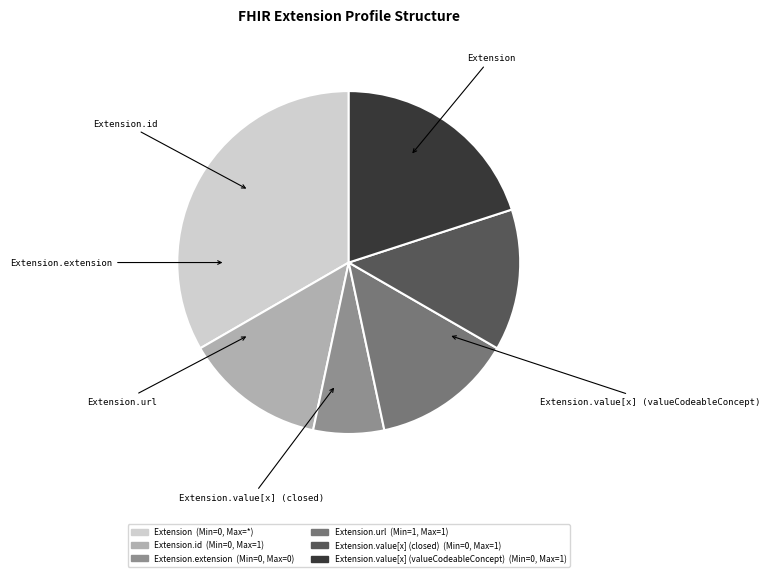

Is there any slice that represents more than half of the pie?

No